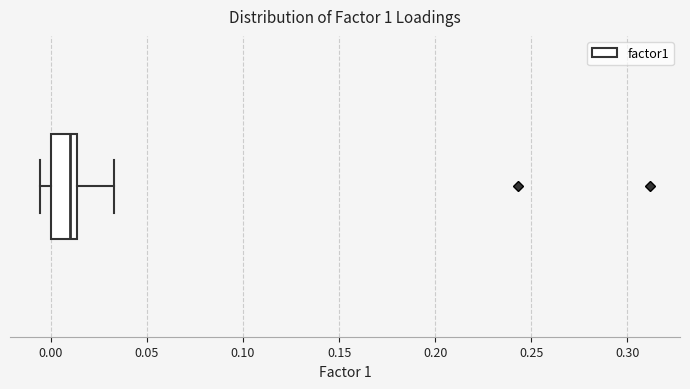

Read this box plot against the x-axis: the position of the median line, the range covered by the box, and the ends of both whiskers. The values are not printed on the chart, so give them approximately, as read against the axis.

median 0.010, box 0.000 to 0.015, whiskers -0.005 to 0.035